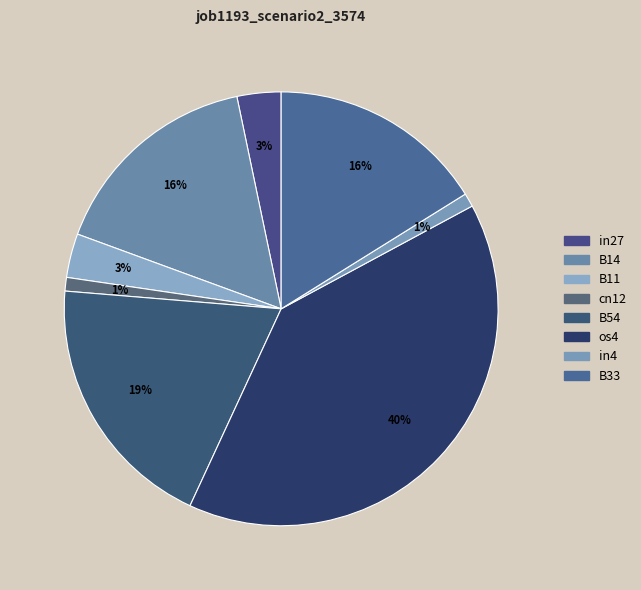

What is the largest slice in the pie chart?

os4